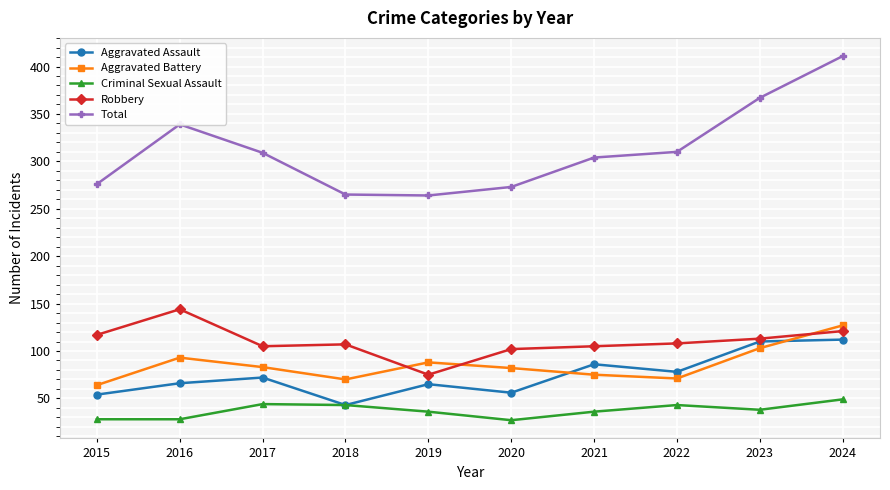

At which label does Criminal Sexual Assault reach its peak?

2024